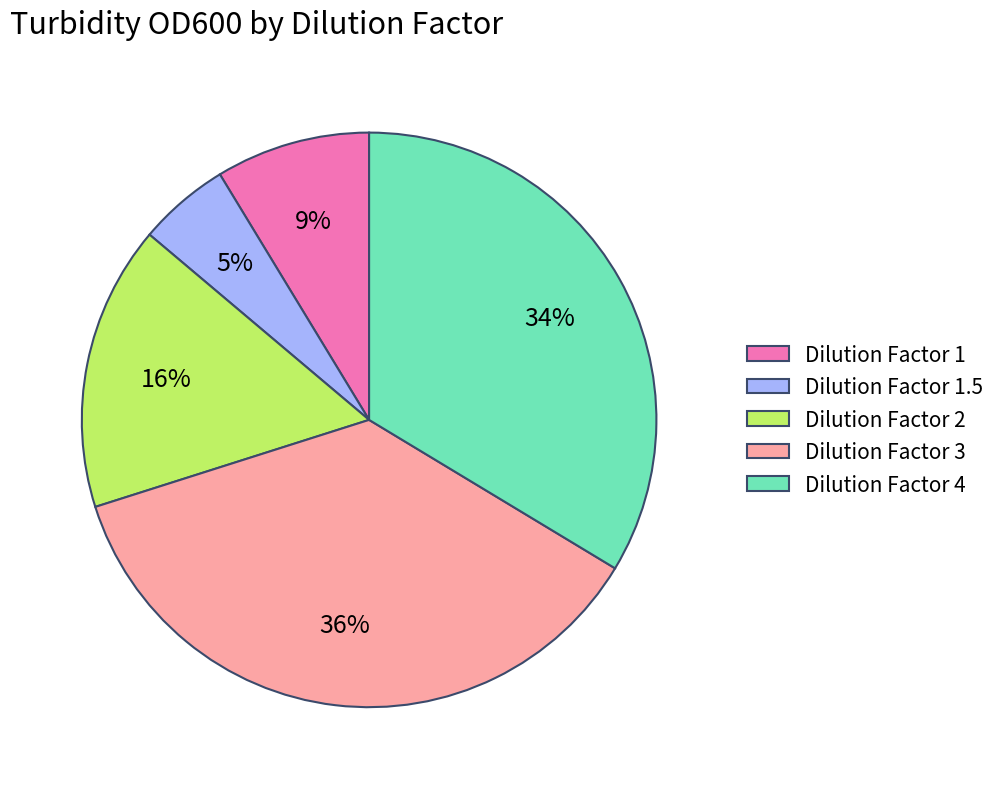

To the nearest percent, what is the difference between the Dilution Factor 3 and Dilution Factor 2 slice percentages?

20%